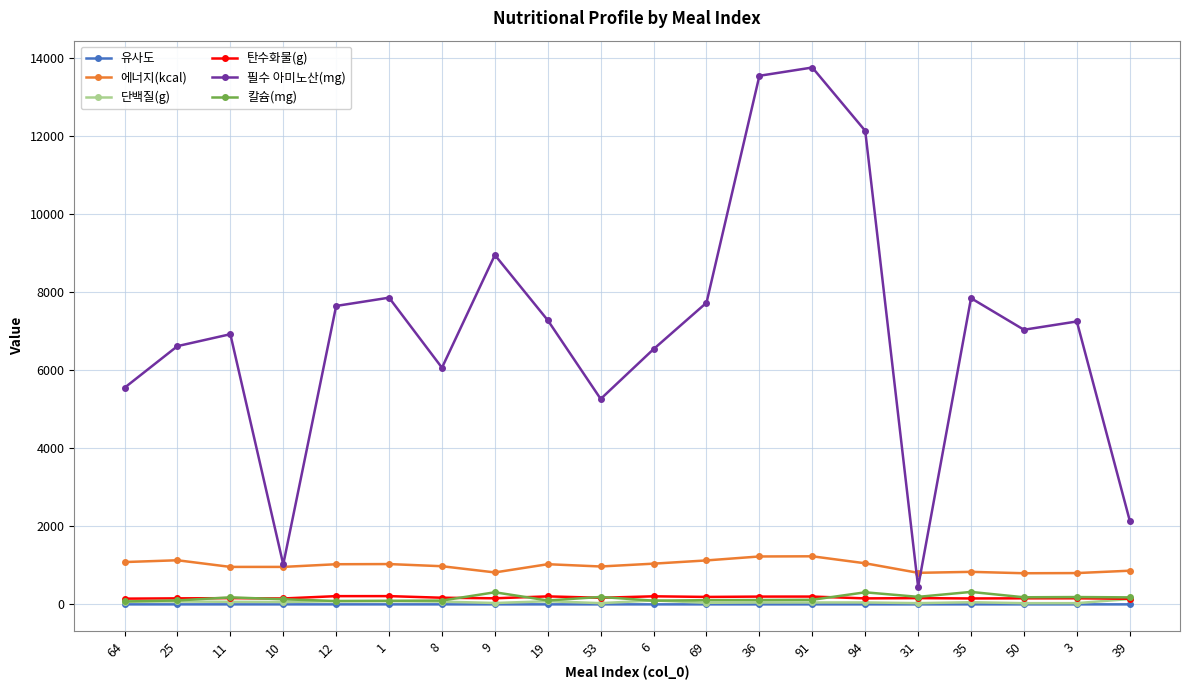

What position from the right is 53?

11